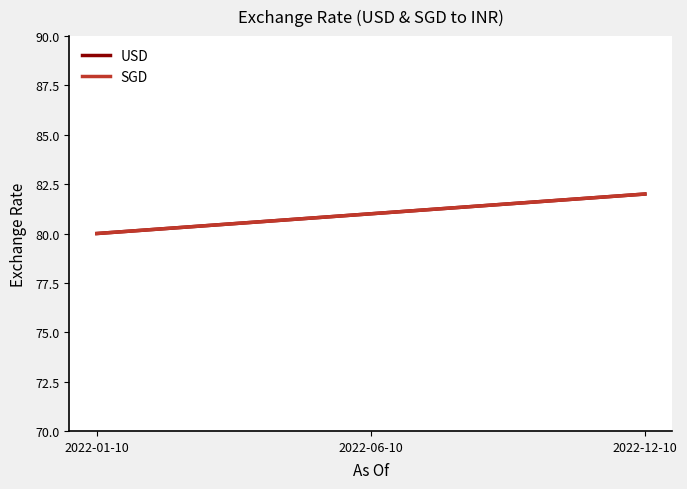

At which label does SGD first exceed 81?

2022-12-10